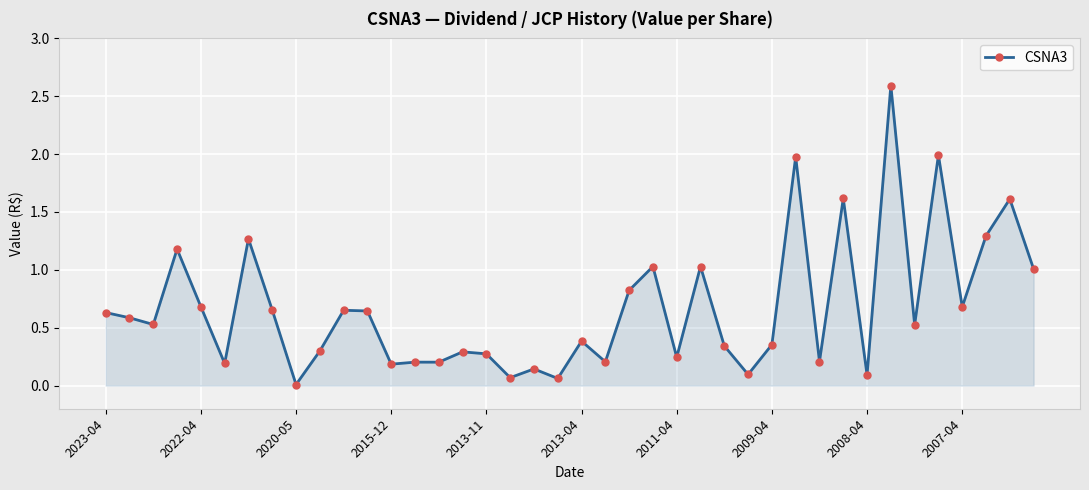

What is the sum of all values?

26.9